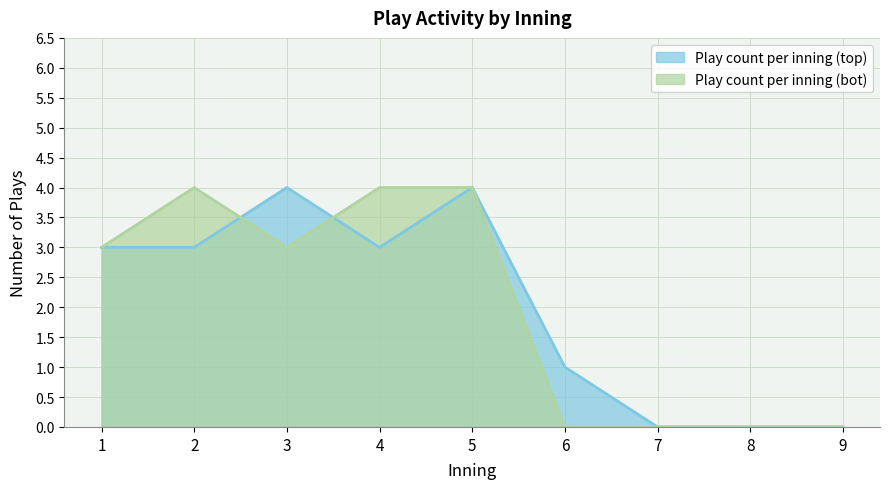

Where does the Play count per inning (bot) series first go above 3?

2